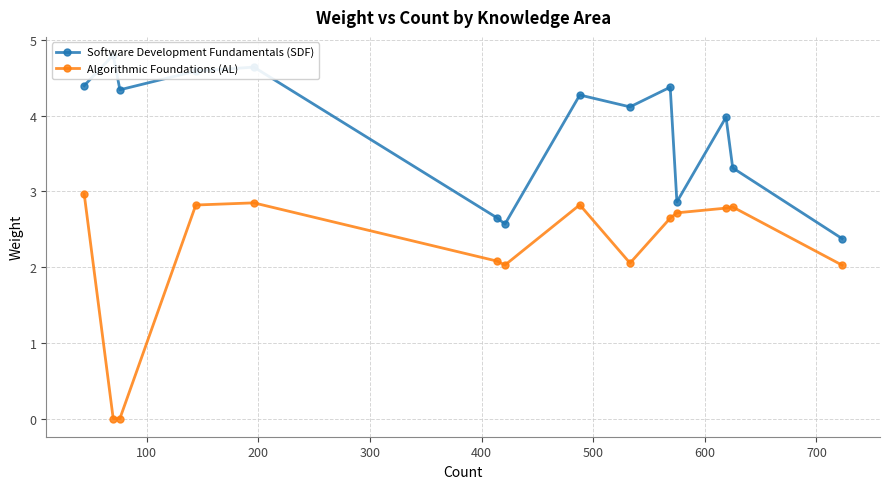

What is the highest value of the Algorithmic Foundations (AL) series?

3.0